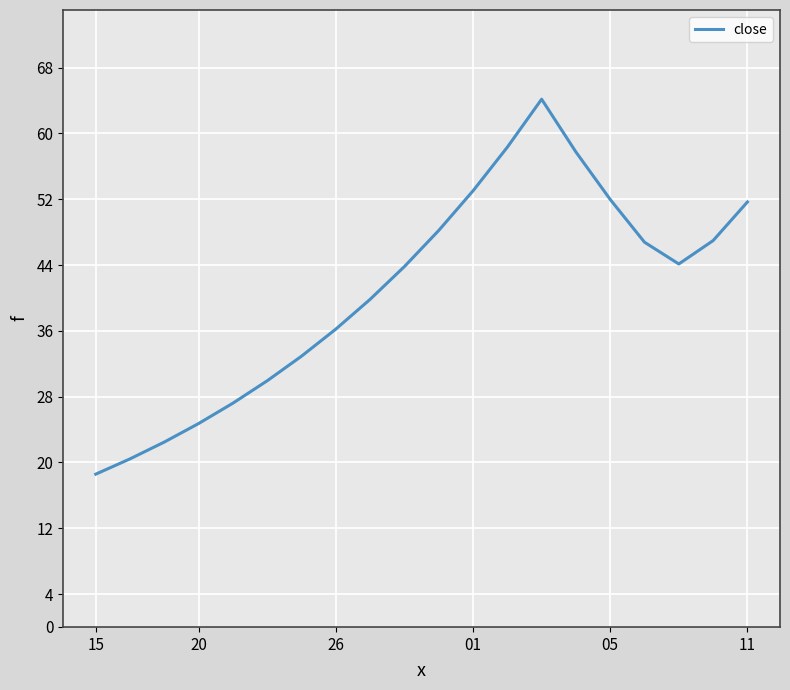

What is the maximum value shown in the chart?

64.2